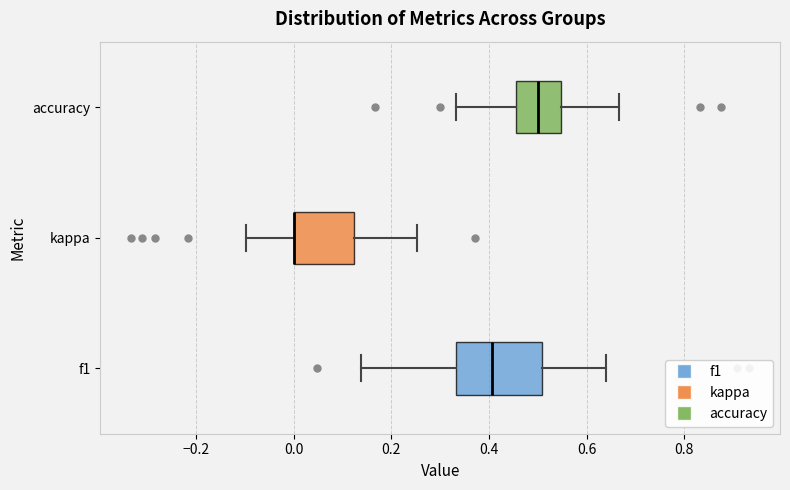

Where is the left edge of the box for f1 on the x-axis? The values are not printed on the chart, so give them approximately, as read against the axis.

0.34